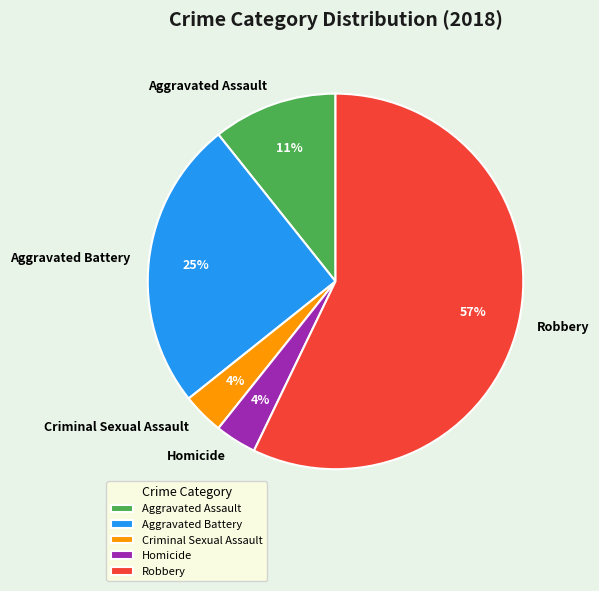

To the nearest percent, what is the average slice percentage?

20%